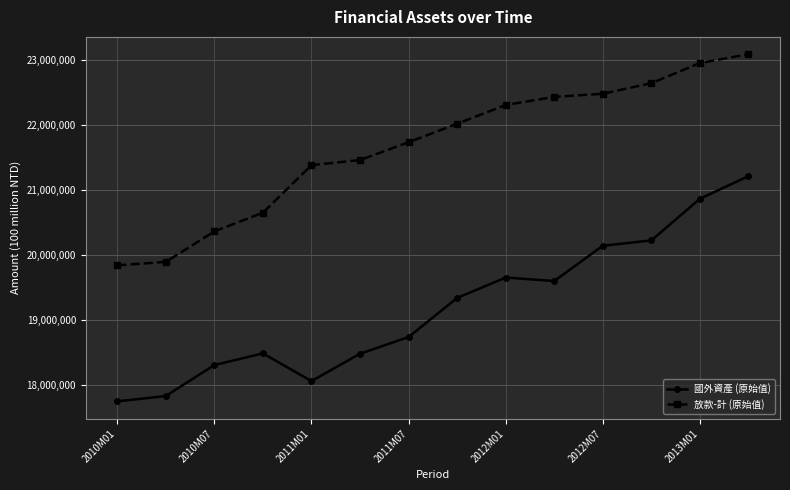

Which series has the largest total across all categories?

放款-計 (原始值)